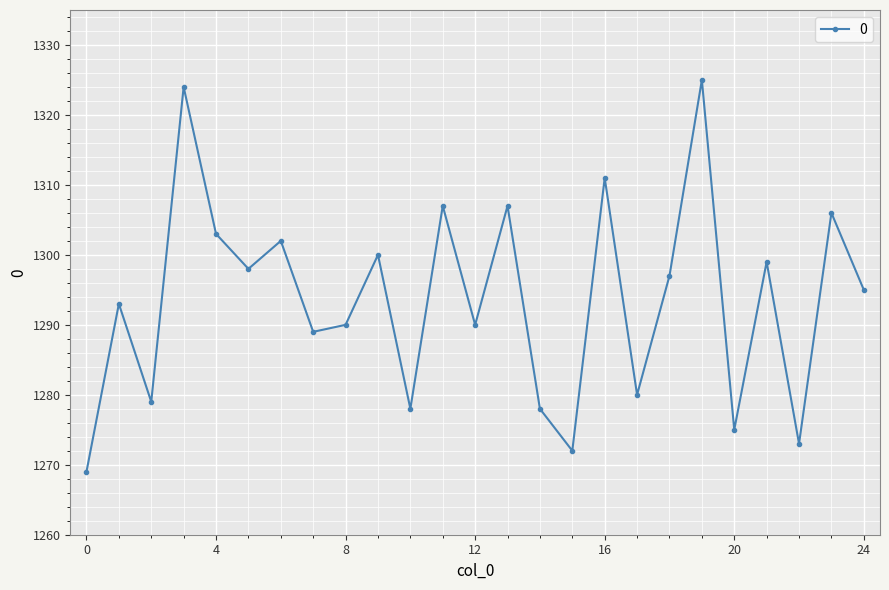

What is the maximum value shown in the chart?

1325